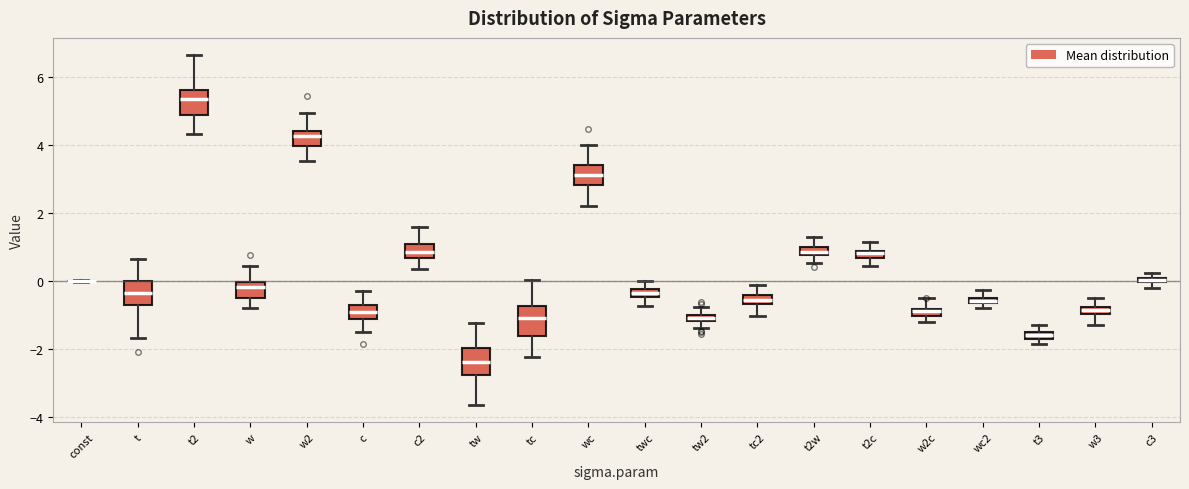

Where does the upper whisker of the box for t2c end on the y-axis? The values are not printed on the chart, so give them approximately, as read against the axis.

1.2